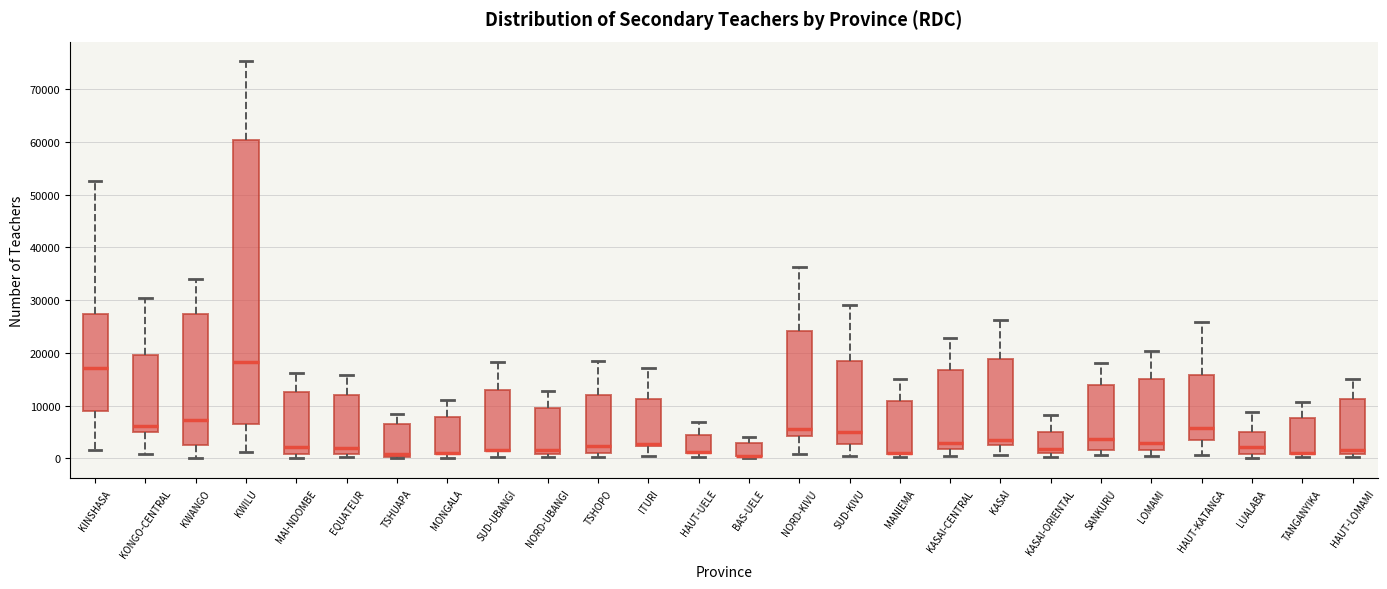

Reading left to right, transcribe this box plot: for each box, give where its median line is, the range the box spans, and where its two whiskers end, as read against the y-axis. The values are not printed on the chart, so give them approximately, as read against the axis.

KINSHASA: median 17000, box 9000 to 27000, whiskers 2000 to 52000
KONGO-CENTRAL: median 6000, box 5000 to 20000, whiskers 1000 to 30000
KWANGO: median 7000, box 3000 to 27000, whiskers 0 to 34000
KWILU: median 18000, box 7000 to 60000, whiskers 1000 to 75000
MAI-NDOMBE: median 2000, box 1000 to 13000, whiskers 0 to 16000
EQUATEUR: median 2000, box 1000 to 12000, whiskers 0 to 16000
TSHUAPA: median 1000, box 0 to 6000, whiskers 0 to 8000
MONGALA: median 1000 (drawn on the box's lower edge), box 1000 to 8000, whiskers 0 to 11000
SUD-UBANGI: median 2000 (drawn on the box's lower edge), box 1000 to 13000, whiskers 0 to 18000
NORD-UBANGI: median 2000, box 1000 to 10000, whiskers 0 to 13000
TSHOPO: median 2000, box 1000 to 12000, whiskers 0 to 18000
ITURI: median 3000, box 2000 to 11000, whiskers 0 to 17000
HAUT-UELE: median 1000 (just above the box's lower edge), box 1000 to 4000, whiskers 0 to 7000
BAS-UELE: median 0 (drawn on the box's lower edge), box 0 to 3000, whiskers 0 (just below the box's lower edge) to 4000
NORD-KIVU: median 6000, box 4000 to 24000, whiskers 1000 to 36000
SUD-KIVU: median 5000, box 3000 to 18000, whiskers 1000 to 29000
MANIEMA: median 1000 (drawn on the box's lower edge), box 1000 to 11000, whiskers 0 to 15000
KASAI-CENTRAL: median 3000, box 2000 to 17000, whiskers 1000 to 23000
KASAI: median 3000, box 2000 to 19000, whiskers 1000 to 26000
KASAI-ORIENTAL: median 2000, box 1000 to 5000, whiskers 0 to 8000
SANKURU: median 4000, box 2000 to 14000, whiskers 1000 to 18000
LOMAMI: median 3000, box 2000 to 15000, whiskers 1000 to 20000
HAUT-KATANGA: median 6000, box 4000 to 16000, whiskers 1000 to 26000
LUALABA: median 2000, box 1000 to 5000, whiskers 0 to 9000
TANGANYIKA: median 1000 (drawn on the box's lower edge), box 1000 to 8000, whiskers 0 to 11000
HAUT-LOMAMI: median 2000, box 1000 to 11000, whiskers 0 to 15000